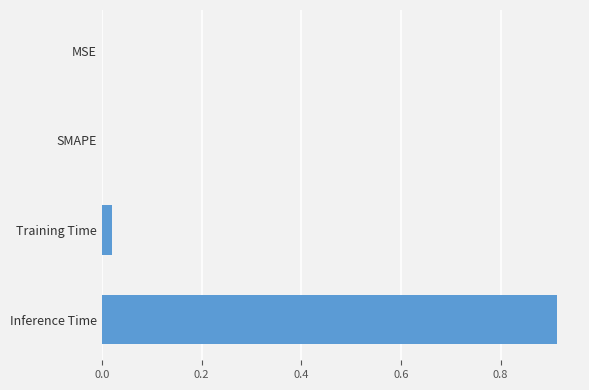

The chart shows a value of -0.4 at SMAPE. True or false?

False